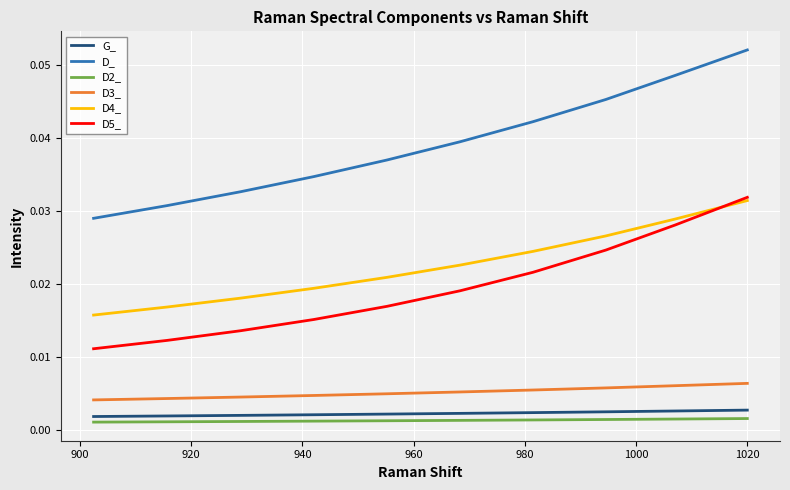

Which series has the largest total across all categories?

D_